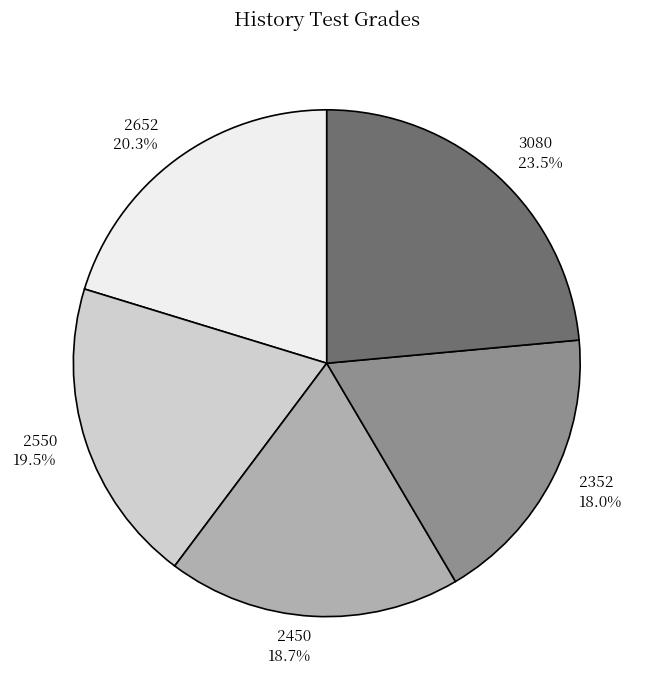

Is there any slice that represents more than half of the pie?

No